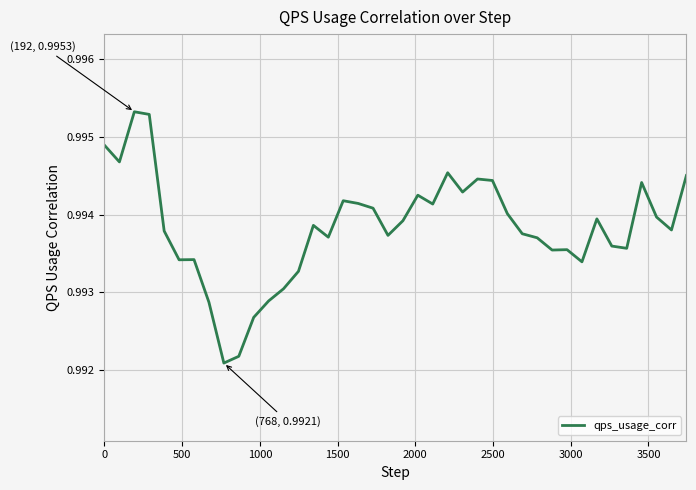

Does the chart display data point markers on the line(s)?

No